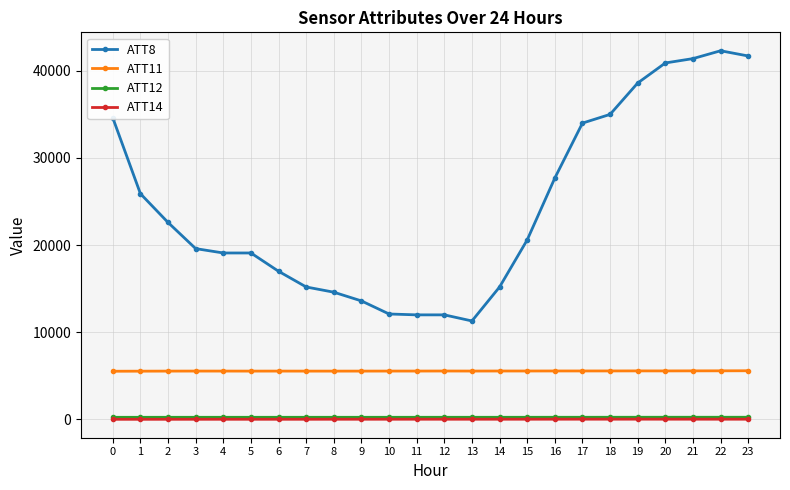

What is the approximate value of ATT8 at 16?

27700.0